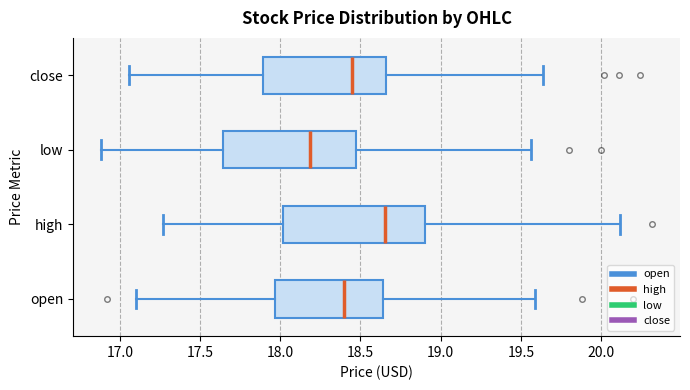

Which box's median line is the furthest to the left?

low